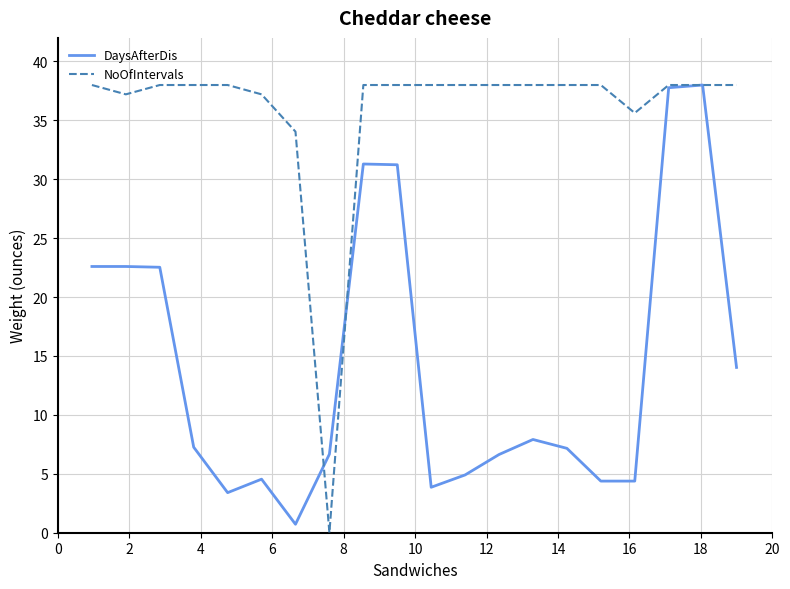

List the series in order of their overall mean, lowest first.

DaysAfterDis, NoOfIntervals